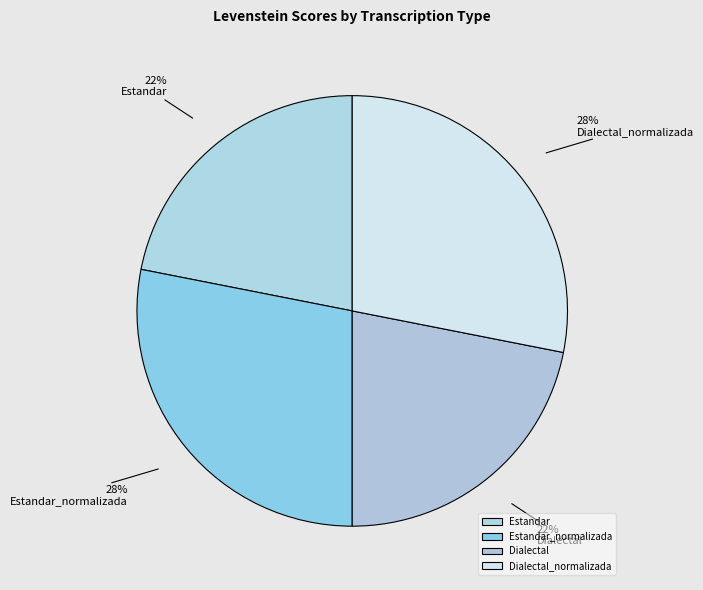

What percentage is the Estandar slice, to the nearest percent?

22%